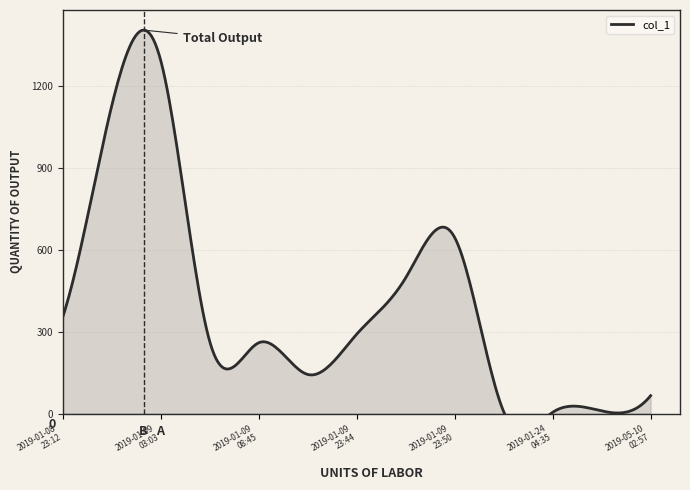

True or false: the data shows 138.4 at 2019-01-09
08:45.

False